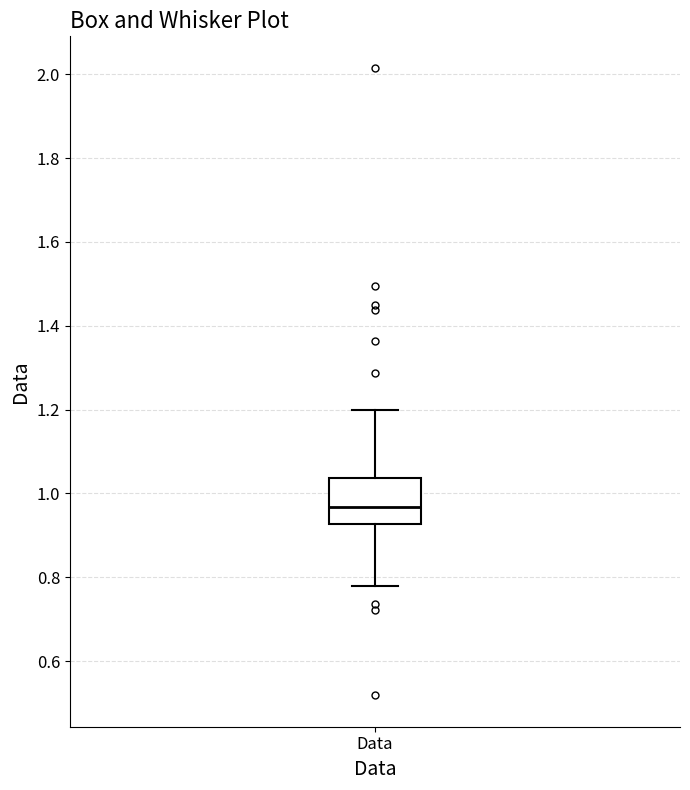

Where does the lower whisker of the box for Data end on the y-axis? The values are not printed on the chart, so give them approximately, as read against the axis.

0.78